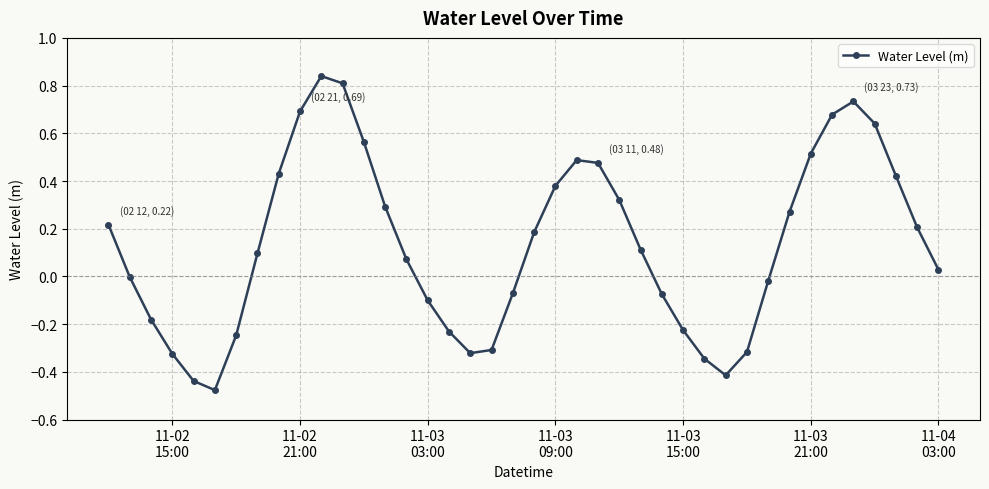

What is the difference between the maximum and minimum values?

1.3